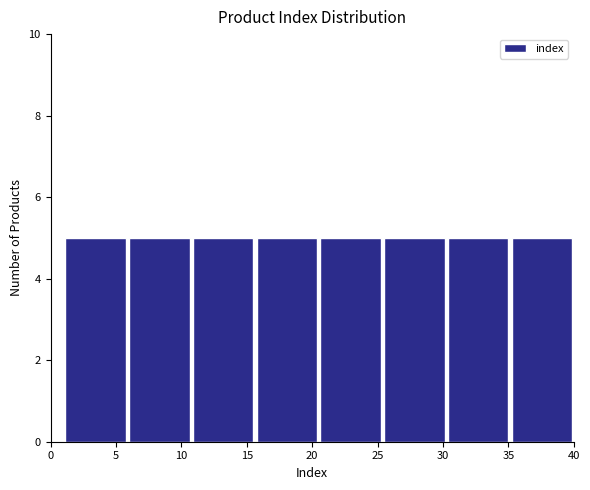

How tall is the bar that spans 1.0 to 6.0 on the x-axis? Neither the bar edges nor the heights are printed on the chart, so give them approximately, as read against the axes.

5